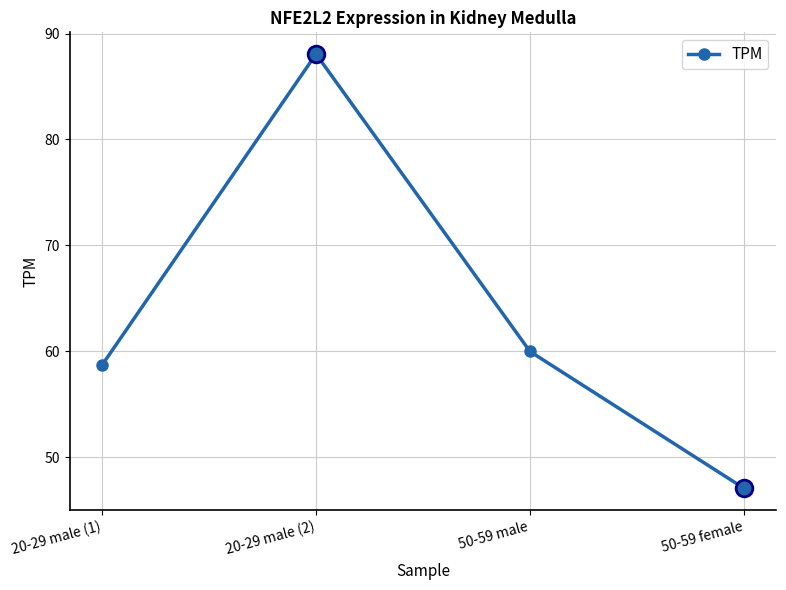

What is the change in value from 20-29 male (2) to 50-59 female?

-41.0